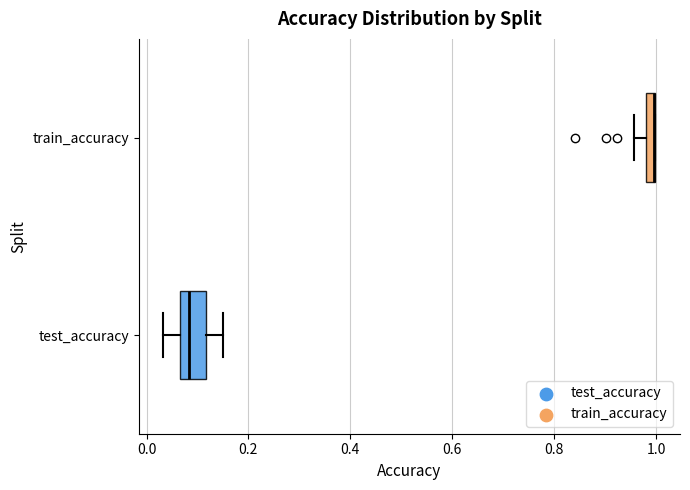

Comparing the boxes themselves (not the whiskers), which one is the widest?

test_accuracy